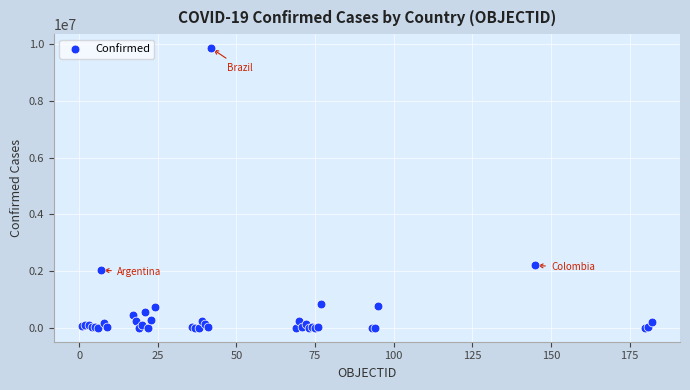

What Y value in the scatter plot is closest to 4933447?

2198549